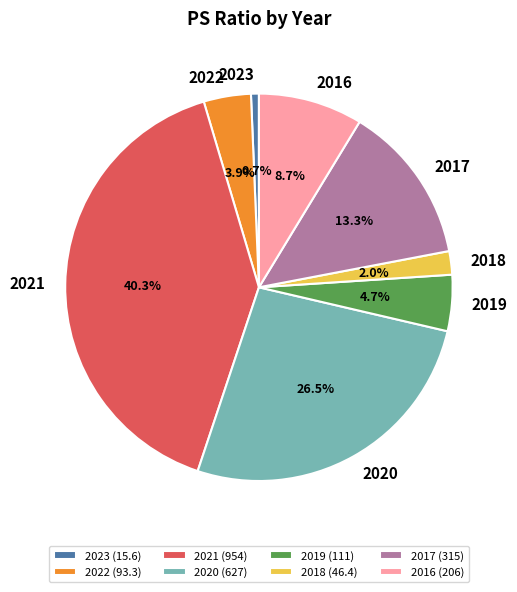

What portion of the pie excludes 2019?

95.3%